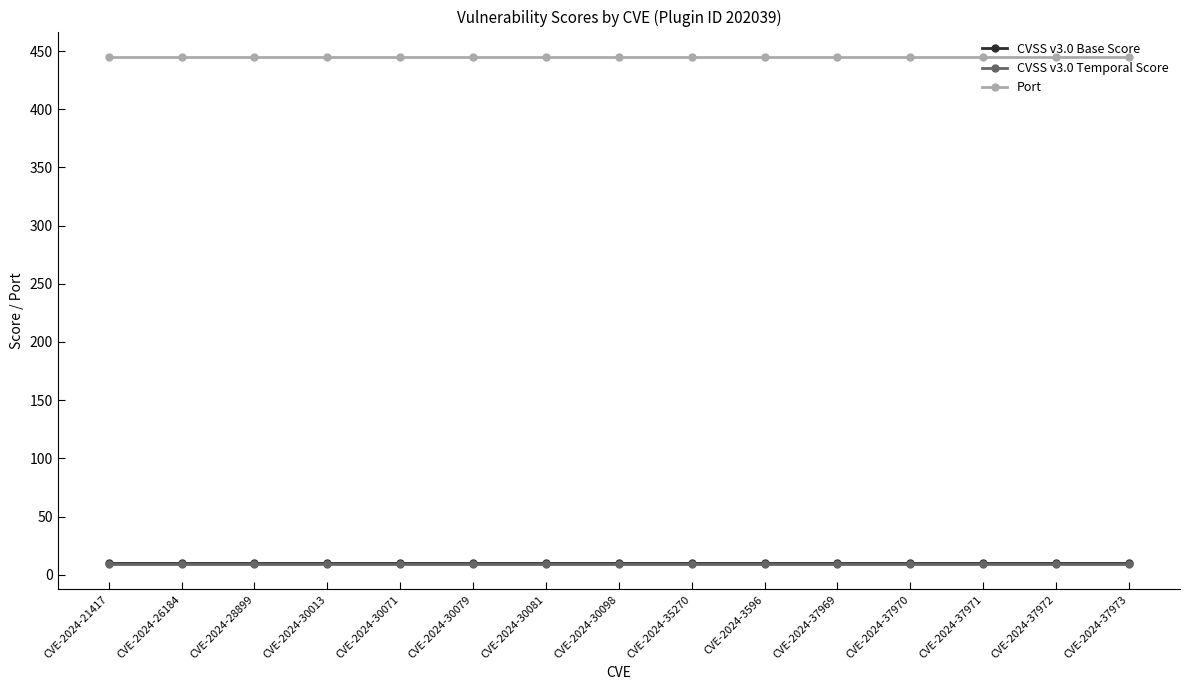

What is the total value across all series at CVE-2024-35270?

463.9